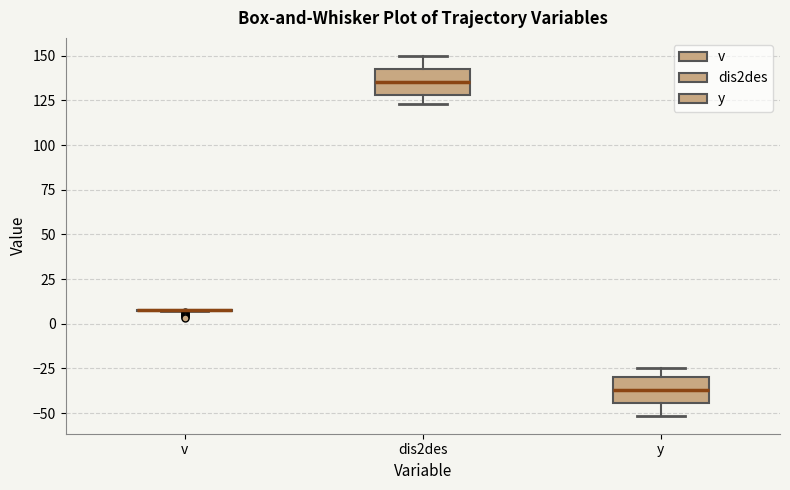

Reading left to right, transcribe this box plot: for each box, give where its median line is, the range the box spans, and where its two whiskers end, as read against the y-axis. The values are not printed on the chart, so give them approximately, as read against the axis.

v: box collapsed to a line at 5, whiskers 5 to 10
dis2des: median 135, box 130 to 140, whiskers 125 to 150
y: median -35, box -45 to -30, whiskers -50 to -25